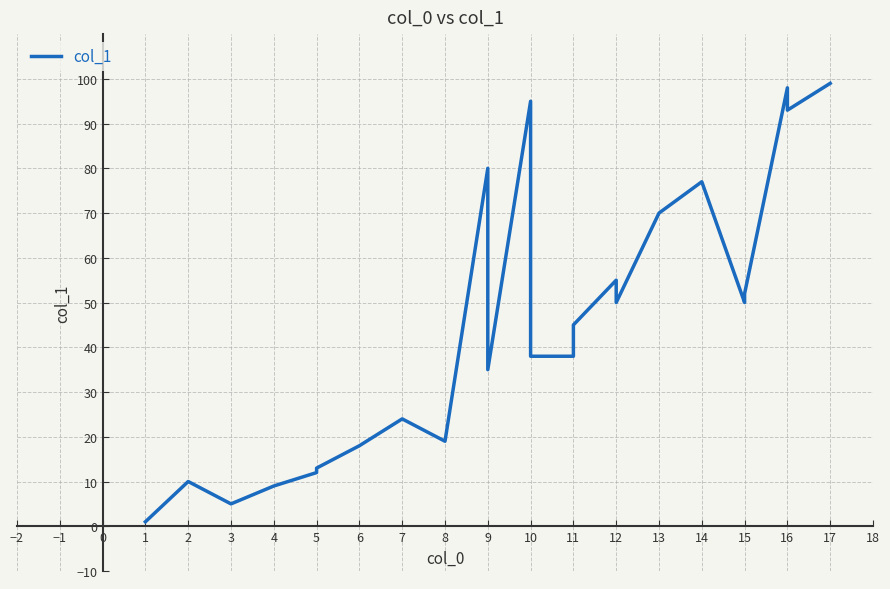

What is the average value?

45